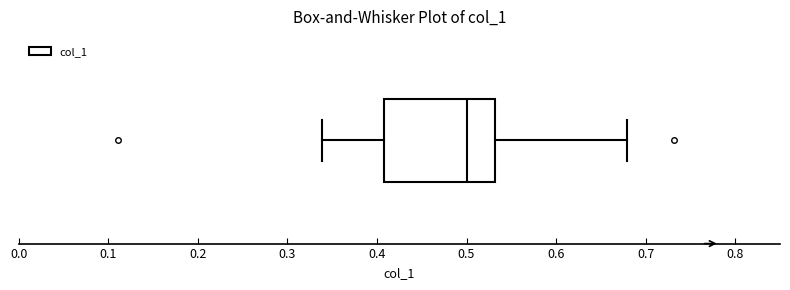

Read this box plot against the x-axis: the position of the median line, the range covered by the box, and the ends of both whiskers. The values are not printed on the chart, so give them approximately, as read against the axis.

median 0.50, box 0.41 to 0.53, whiskers 0.34 to 0.68